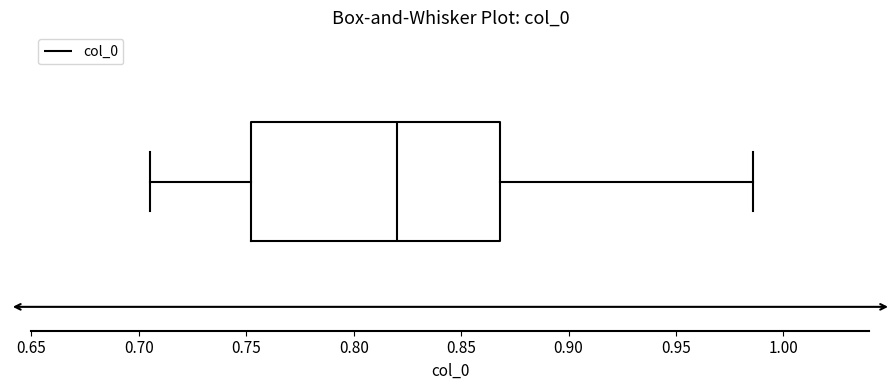

Where is the right edge of the box on the x-axis? The values are not printed on the chart, so give them approximately, as read against the axis.

0.870